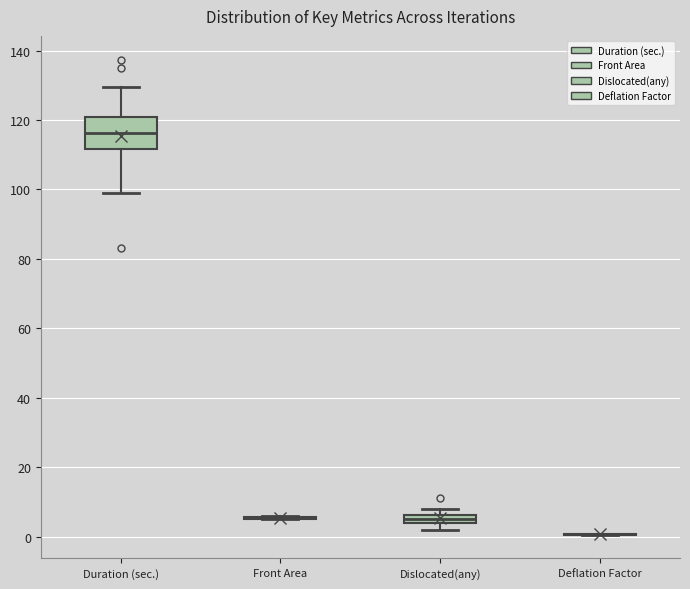

Comparing the boxes themselves (not the whiskers), which one is the tallest?

Duration (sec.)